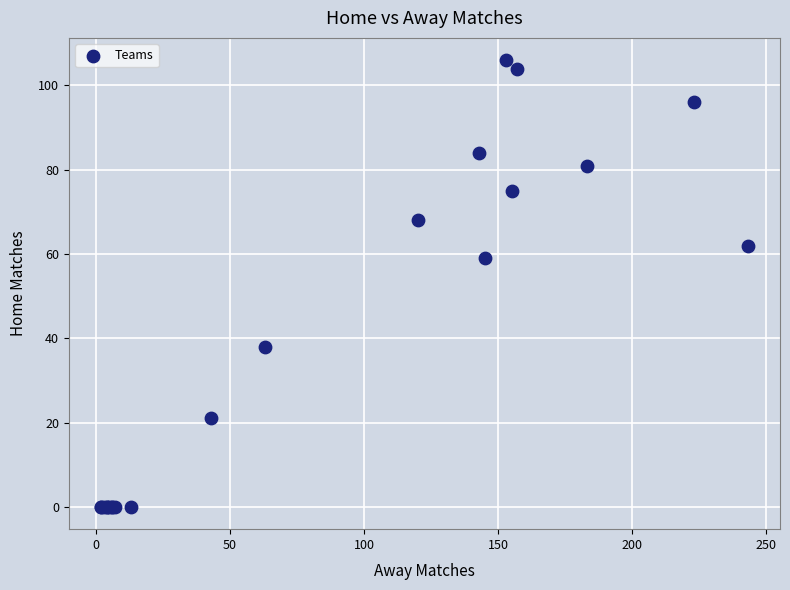

What Y value in the scatter plot is closest to 53?

59